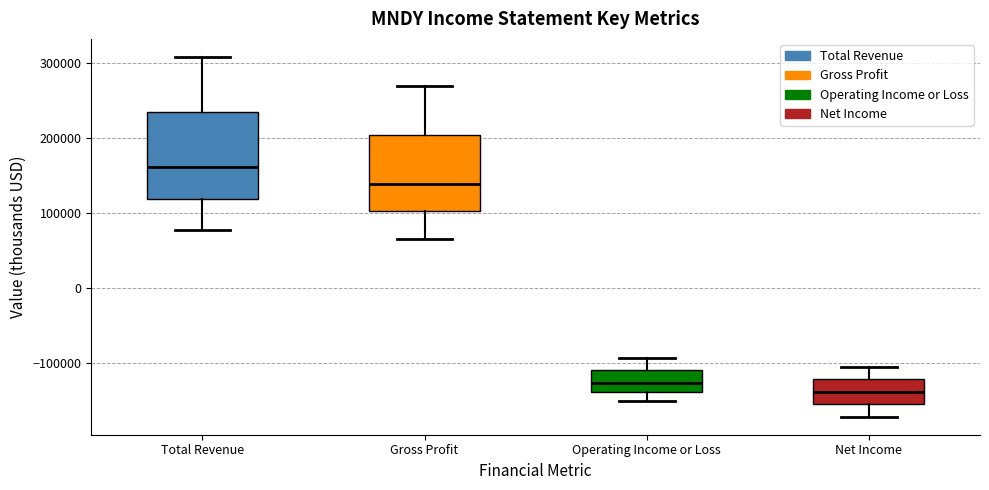

Where is the upper edge of the box for Operating Income or Loss on the y-axis? The values are not printed on the chart, so give them approximately, as read against the axis.

-110000